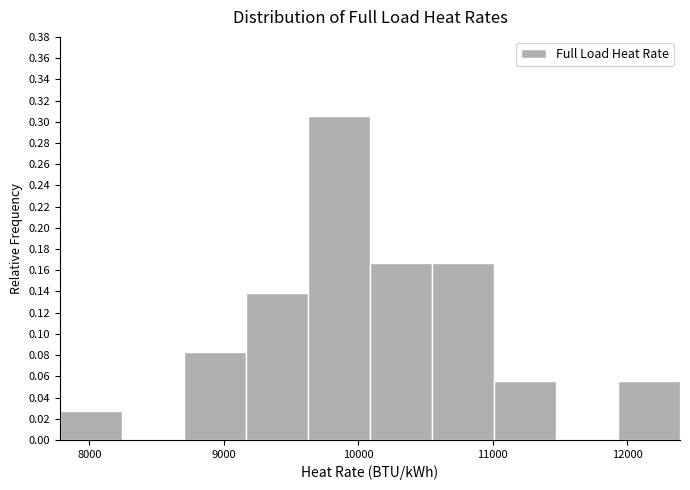

Reading left to right, list every bar in this chart as the range it spans on the x-axis followed by its height. Neither the bar edges nor the heights are printed on the chart, so give them approximately, as read against the axes.

7800 to 8200: 0.028
8200 to 8700: 0
8700 to 9200: 0.084
9200 to 9600: 0.138
9600 to 10100: 0.306
10100 to 10500: 0.166
10500 to 11000: 0.166
11000 to 11500: 0.056
11500 to 11900: 0
11900 to 12400: 0.056